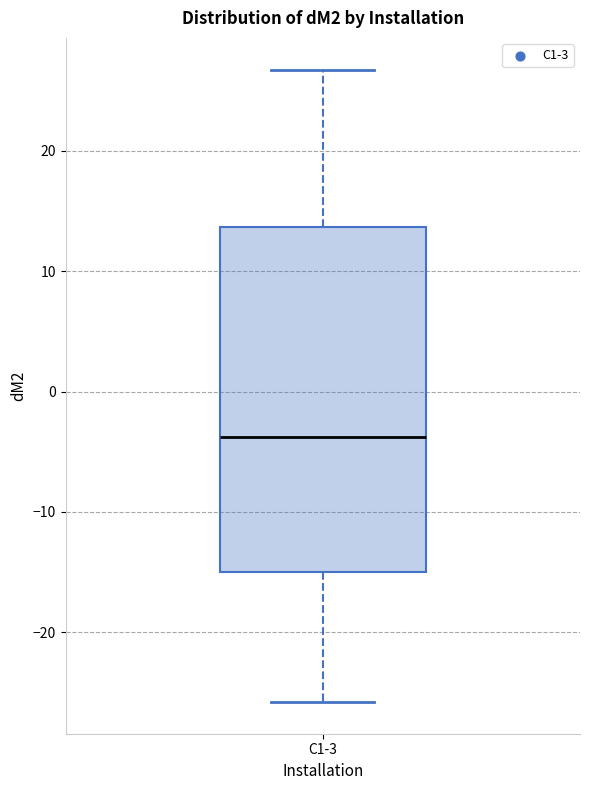

Read this box plot against the y-axis: the position of the median line, the range covered by the box, and the ends of both whiskers. The values are not printed on the chart, so give them approximately, as read against the axis.

median -4, box -15 to 14, whiskers -26 to 27